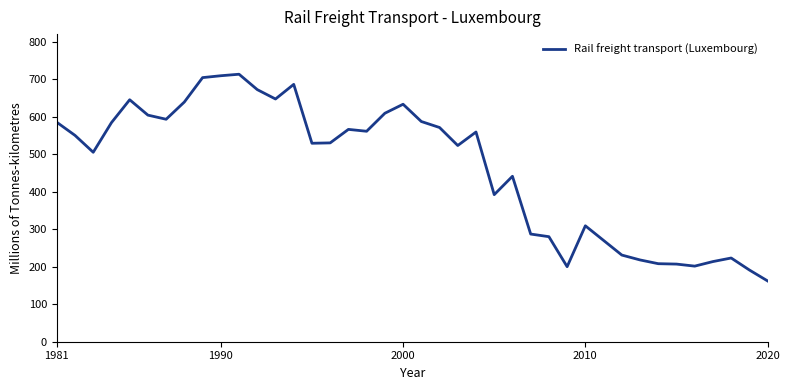

What is the greatest value displayed?

713.0